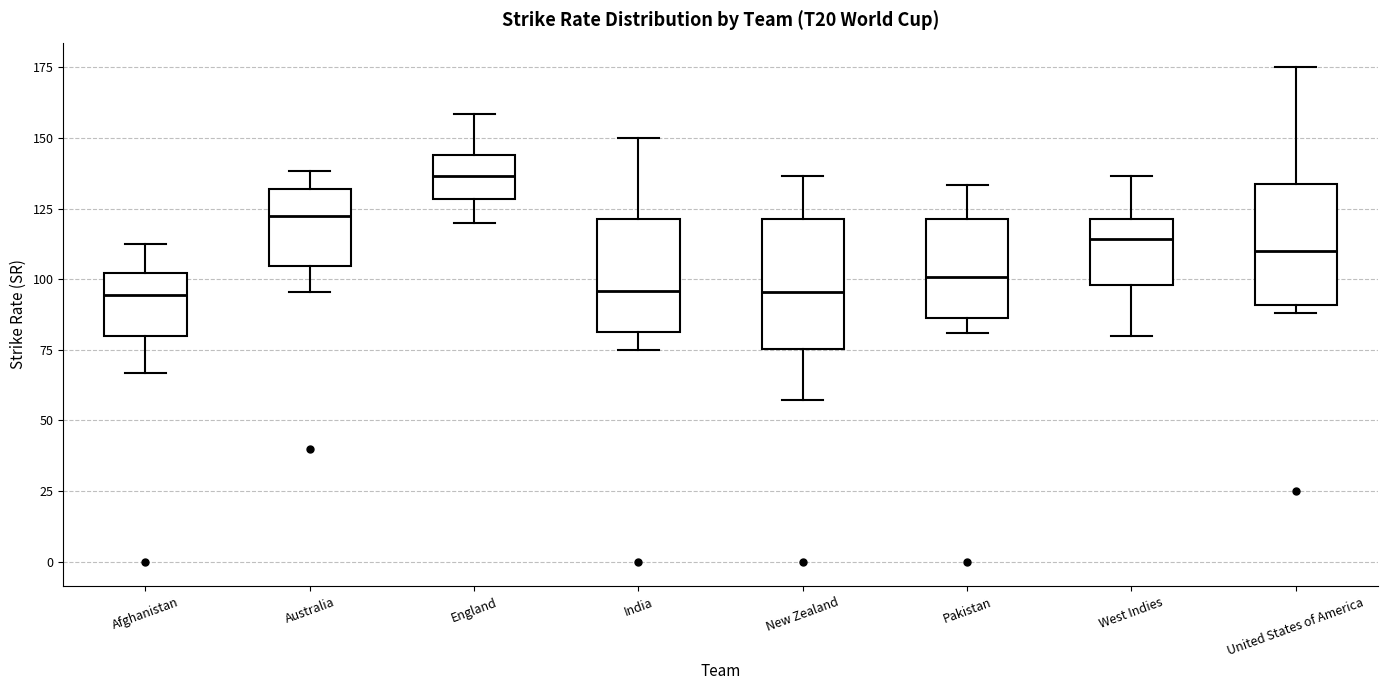

Reading left to right, transcribe this box plot: for each box, give where its median line is, the range the box spans, and where its two whiskers end, as read against the y-axis. The values are not printed on the chart, so give them approximately, as read against the axis.

Afghanistan: median 95, box 80 to 100, whiskers 65 to 115
Australia: median 125, box 105 to 130, whiskers 95 to 140
England: median 135, box 130 to 145, whiskers 120 to 160
India: median 95, box 80 to 120, whiskers 75 to 150
New Zealand: median 95, box 75 to 120, whiskers 55 to 135
Pakistan: median 100, box 85 to 120, whiskers 80 to 135
West Indies: median 115, box 100 to 120, whiskers 80 to 135
United States of America: median 110, box 90 to 135, whiskers 90 (just below the box's lower edge) to 175